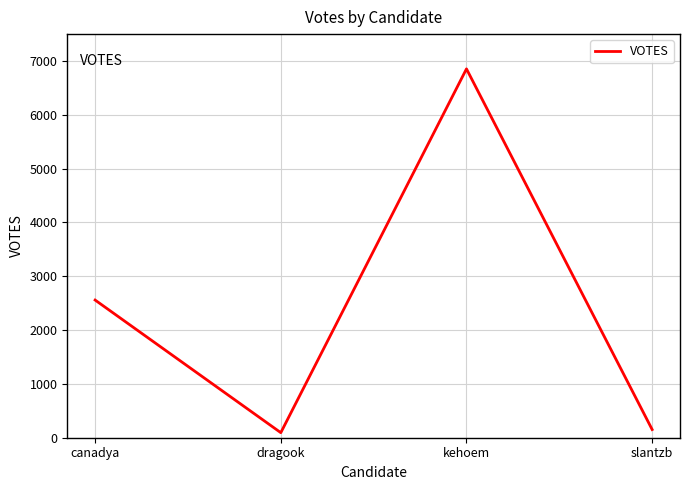

Where is the first local minimum?

dragook